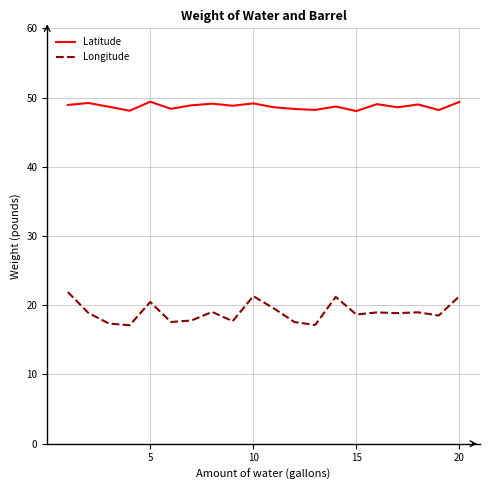

Which series has the widest spread of values?

Longitude